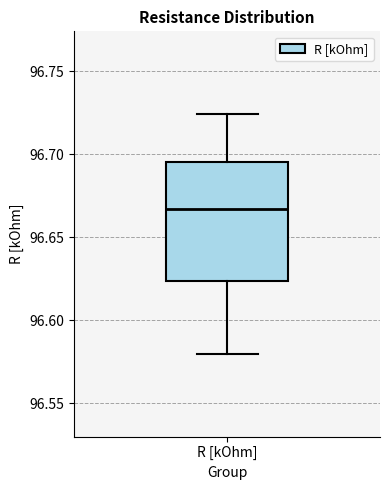

Read this box plot against the y-axis: the position of the median line, the range covered by the box, and the ends of both whiskers. The values are not printed on the chart, so give them approximately, as read against the axis.

median 96.665, box 96.625 to 96.695, whiskers 96.580 to 96.725